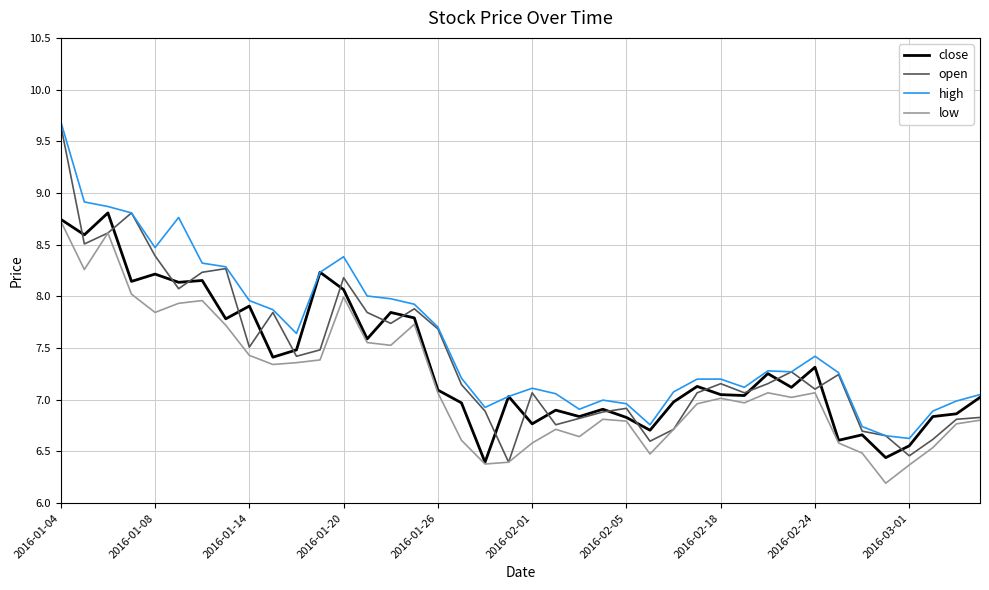

Which series has the widest spread of values?

open